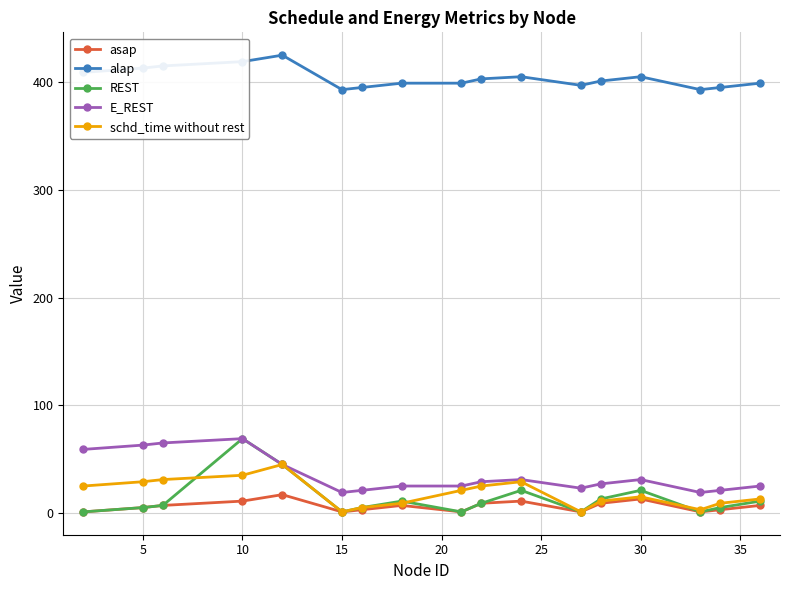

How many lines are shown in the chart?

5